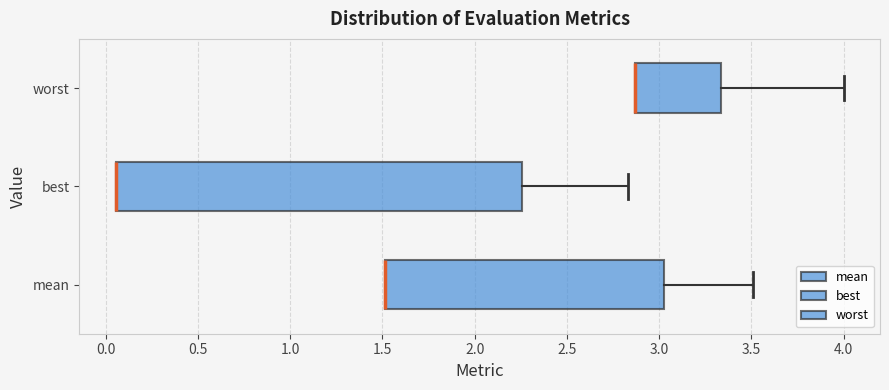

Reading bottom to top, read every box against the x-axis: the position of its median line, the range the box covers, and the ends of its whiskers. The values are not printed on the chart, so give them approximately, as read against the axis.

mean: median 1.50 (drawn on the box's left edge), box 1.50 to 3.00, whiskers 1.50 to 3.50
best: median 0.05 (drawn on the box's left edge), box 0.05 to 2.25, whiskers 0.05 to 2.85
worst: median 2.85 (drawn on the box's left edge), box 2.85 to 3.35, whiskers 2.85 to 4.00